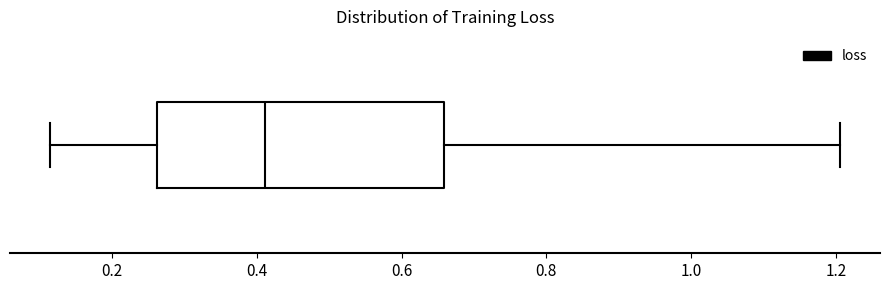

Read this box plot against the x-axis: the position of the median line, the range covered by the box, and the ends of both whiskers. The values are not printed on the chart, so give them approximately, as read against the axis.

median 0.42, box 0.26 to 0.66, whiskers 0.12 to 1.20